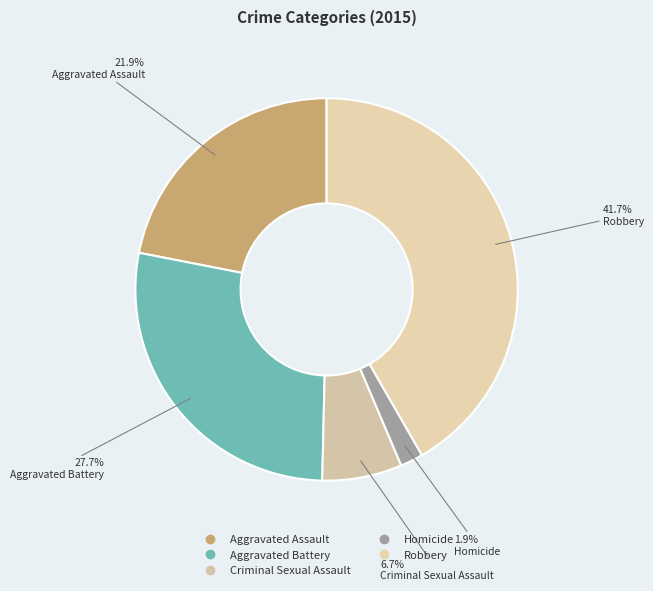

To the nearest percent, what is the average slice percentage?

20%